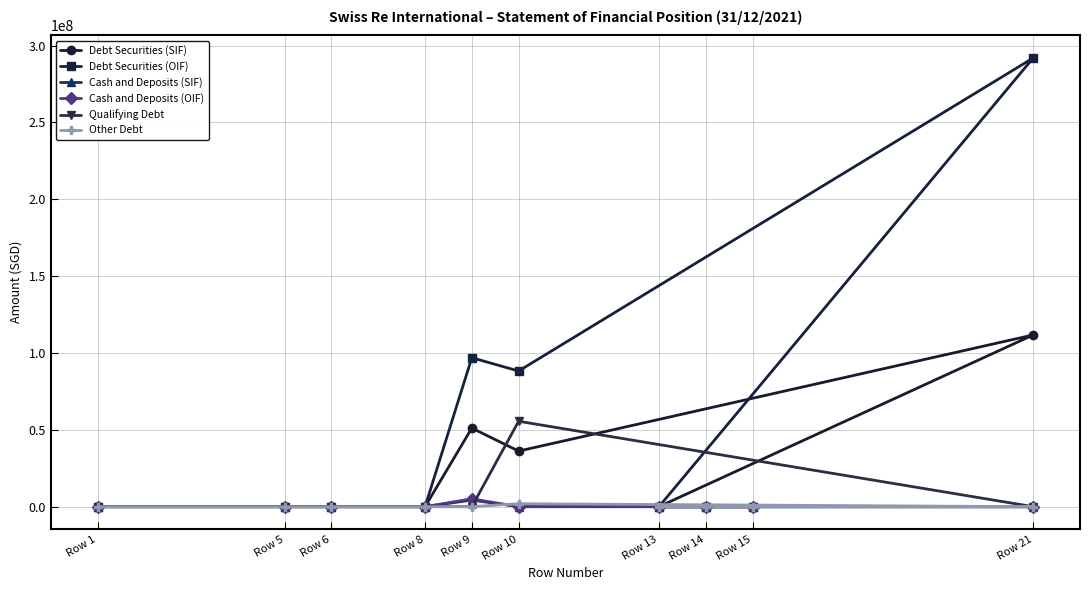

What position from the left is Row 10?

6